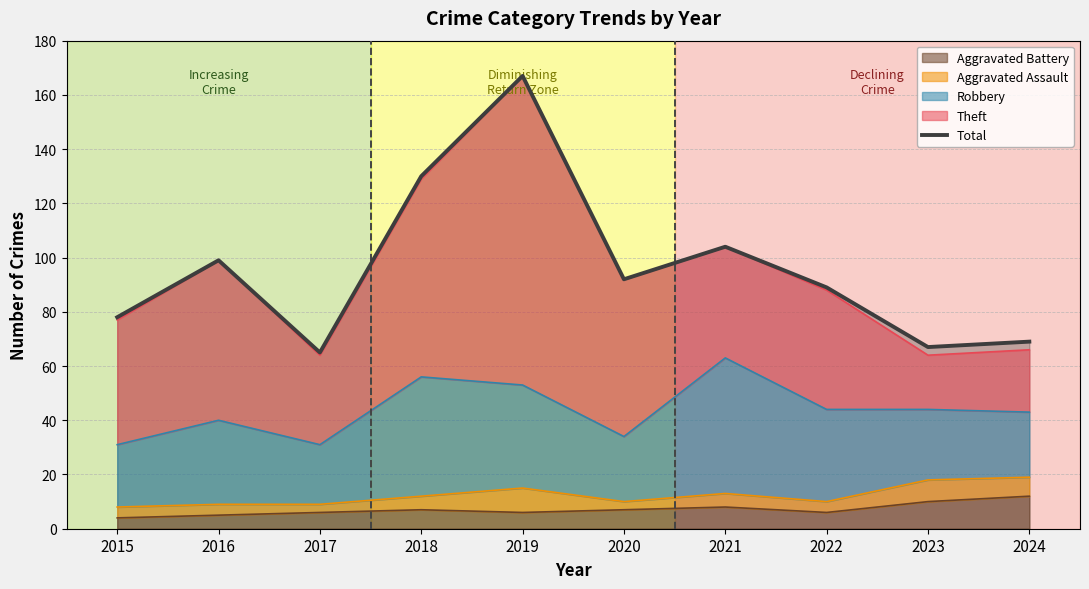

Is it true that the value at 2023 is 119?

False